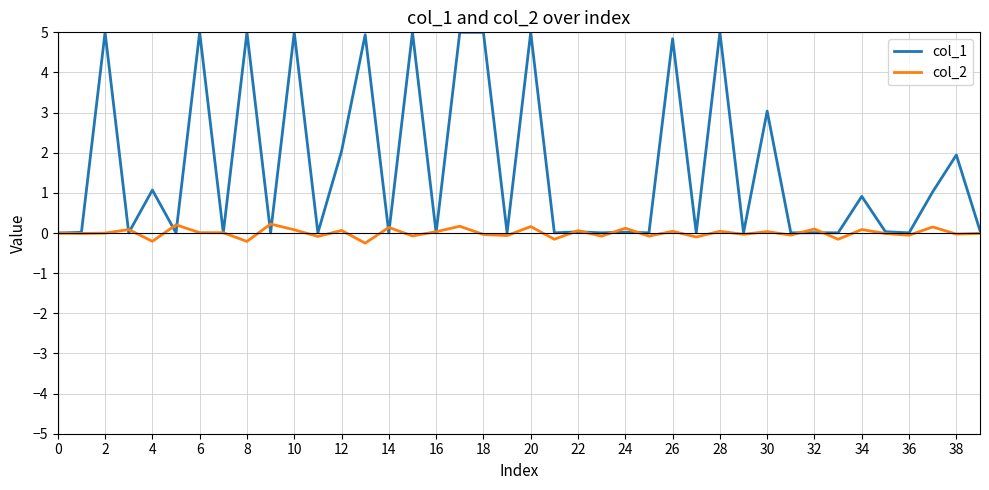

Which series has the largest total across all categories?

col_1